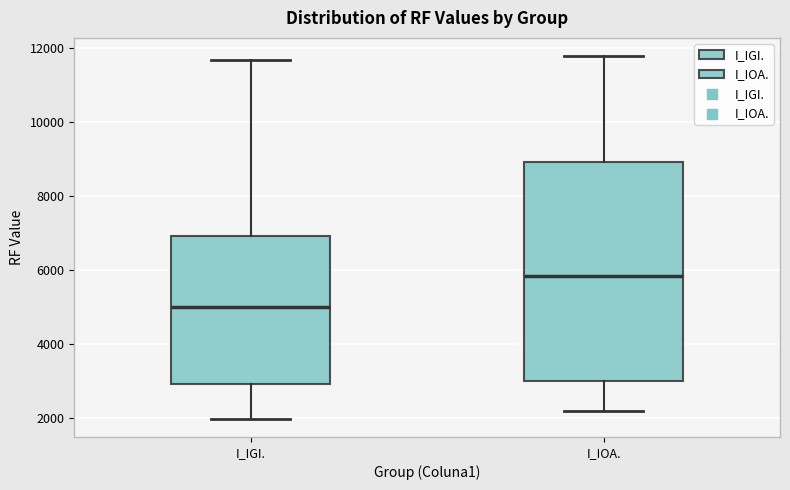

Reading left to right, transcribe this box plot: for each box, give where its median line is, the range the box spans, and where its two whiskers end, as read against the y-axis. The values are not printed on the chart, so give them approximately, as read against the axis.

I_IGI.: median 5000, box 3000 to 7000, whiskers 2000 to 11600
I_IOA.: median 5800, box 3000 to 9000, whiskers 2200 to 11800